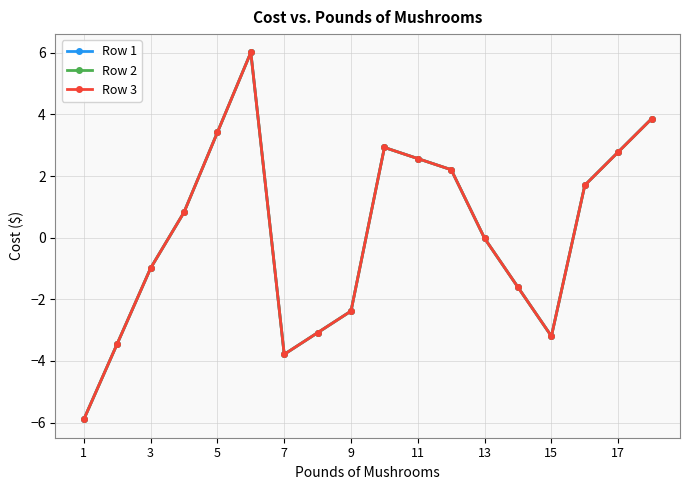

At which label does Row 2 reach its minimum?

1